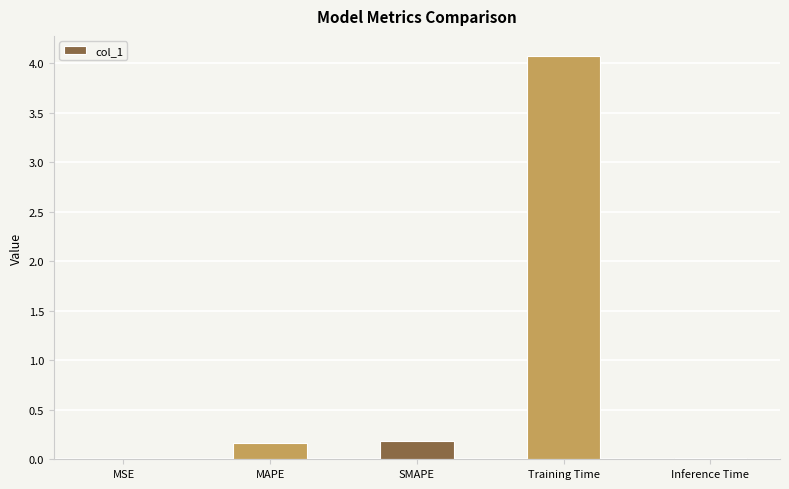

Which has a higher value, MSE or Training Time?

Training Time